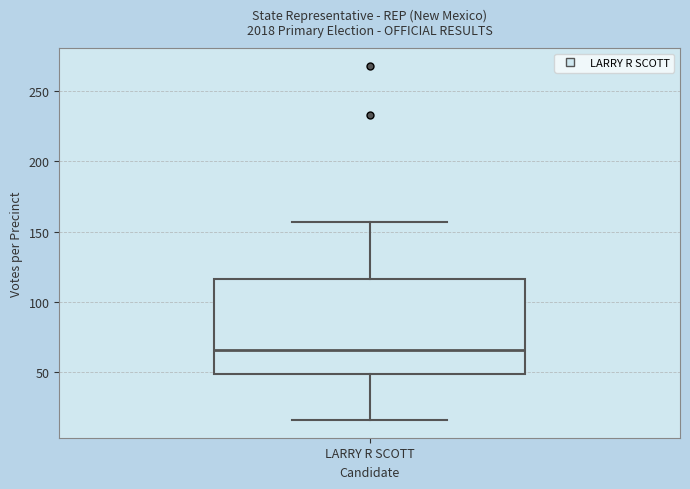

Where does the median line of the box for LARRY R SCOTT sit on the y-axis? The values are not printed on the chart, so give them approximately, as read against the axis.

65